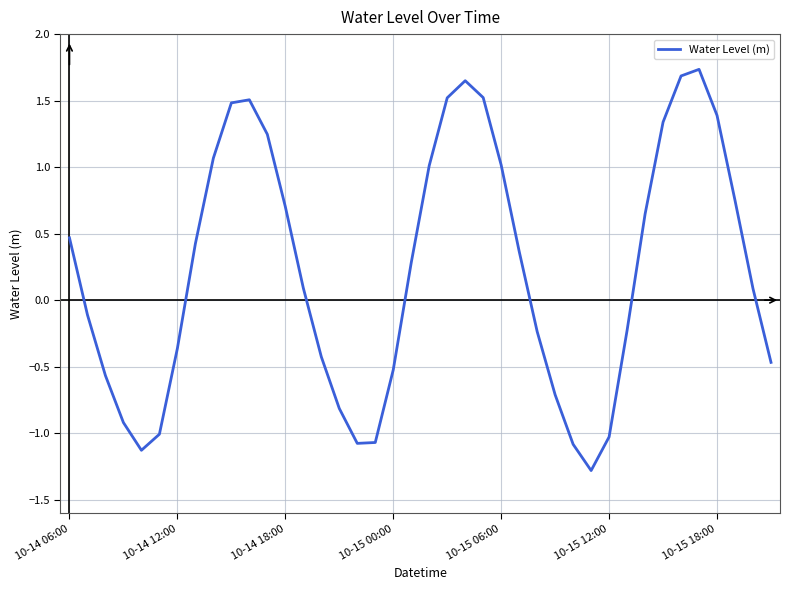

What is the difference between the maximum and minimum values?

3.0